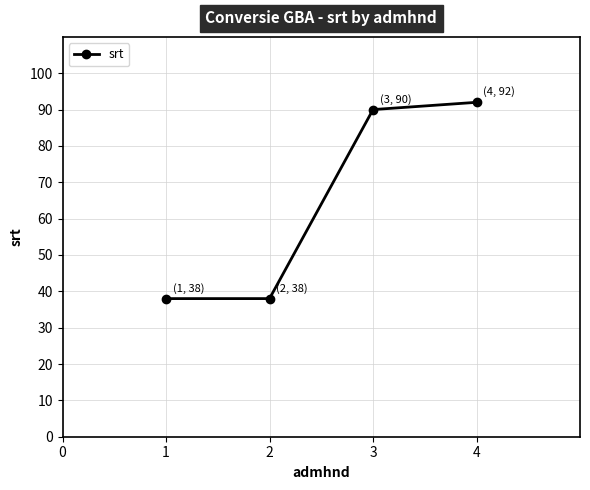

Which category has the highest value across all series?

4